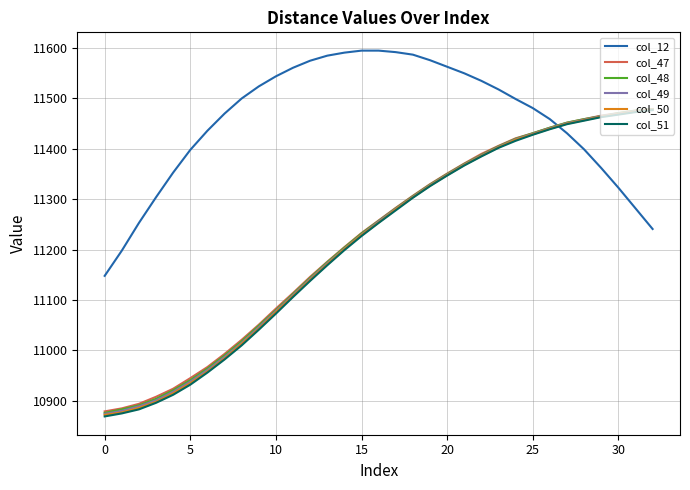

Which series has the largest total across all categories?

col_12